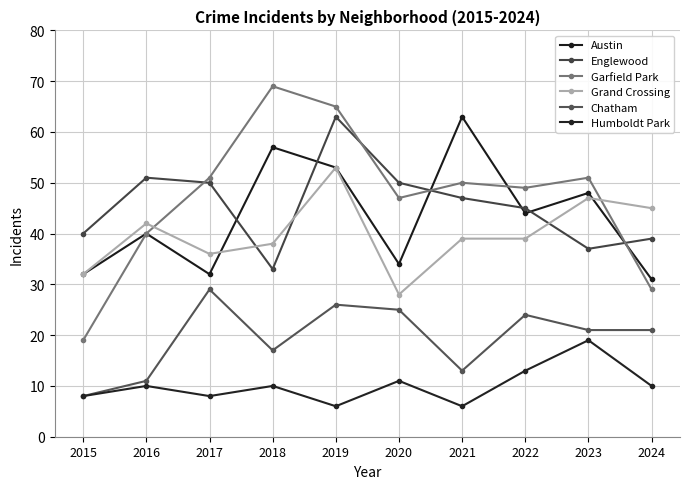

Rank the series by their maximum value, from lowest to highest.

Humboldt Park, Chatham, Grand Crossing, Austin, Englewood, Garfield Park